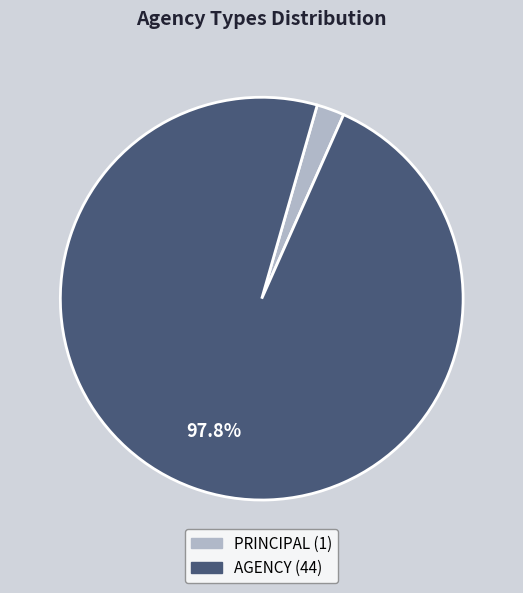

Which has a higher value, AGENCY or PRINCIPAL?

AGENCY